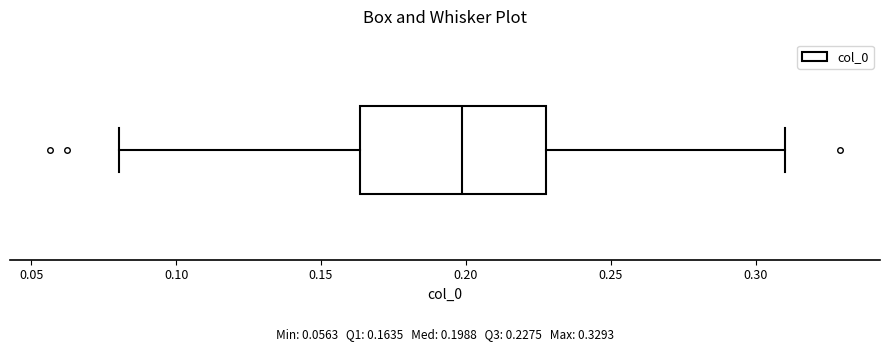

Transcribe this box plot: give where the median line is, the range the box spans, and where the two whiskers end, as read against the x-axis. The values are not printed on the chart, so give them approximately, as read against the axis.

median 0.200, box 0.165 to 0.230, whiskers 0.080 to 0.310